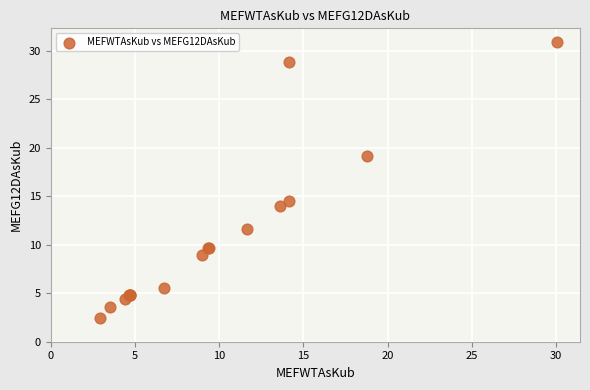

What Y value in the scatter plot is closest to 16?

14.6